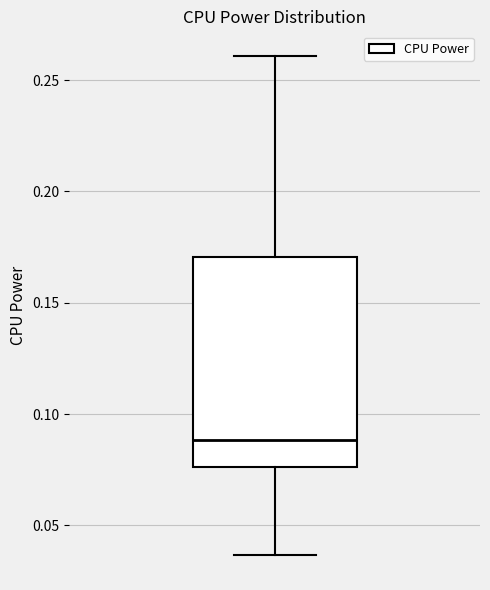

Read this box plot against the y-axis: the position of the median line, the range covered by the box, and the ends of both whiskers. The values are not printed on the chart, so give them approximately, as read against the axis.

median 0.090, box 0.075 to 0.170, whiskers 0.035 to 0.260